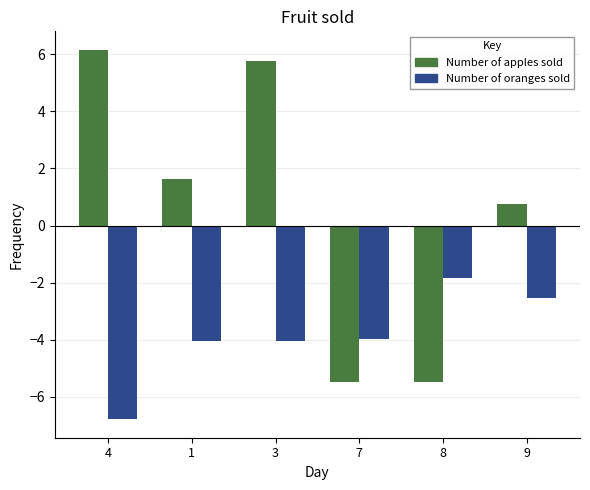

What is the maximum value shown in the chart?

6.2